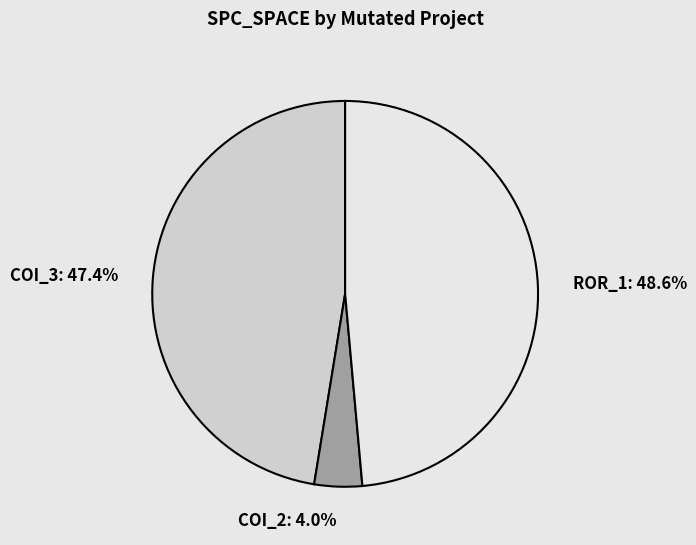

Do COI_3: 47.4% and COI_2: 4.0% together represent more than half of the pie?

Yes